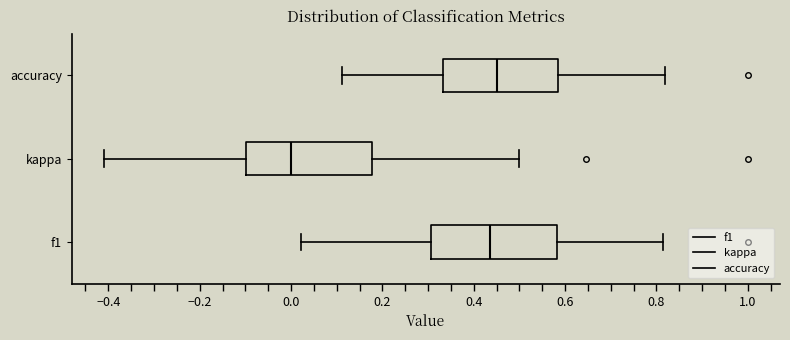

Reading bottom to top, transcribe this box plot: for each box, give where its median line is, the range the box spans, and where its two whiskers end, as read against the x-axis. The values are not printed on the chart, so give them approximately, as read against the axis.

f1: median 0.44, box 0.30 to 0.58, whiskers 0.02 to 0.82
kappa: median 0.00, box -0.10 to 0.18, whiskers -0.40 to 0.50
accuracy: median 0.46, box 0.34 to 0.58, whiskers 0.12 to 0.82